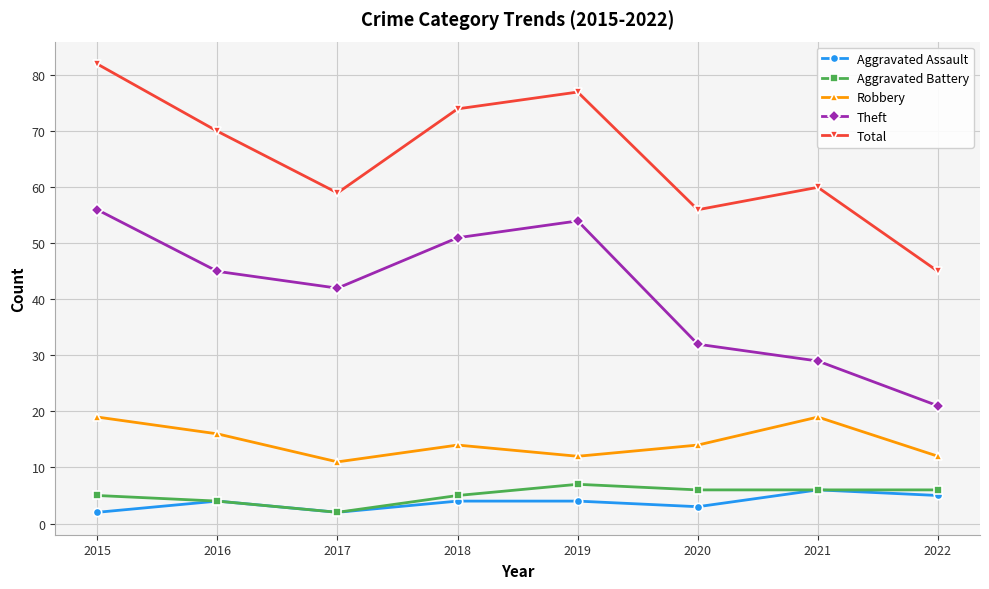

What is the total value across all series at 2015?

164